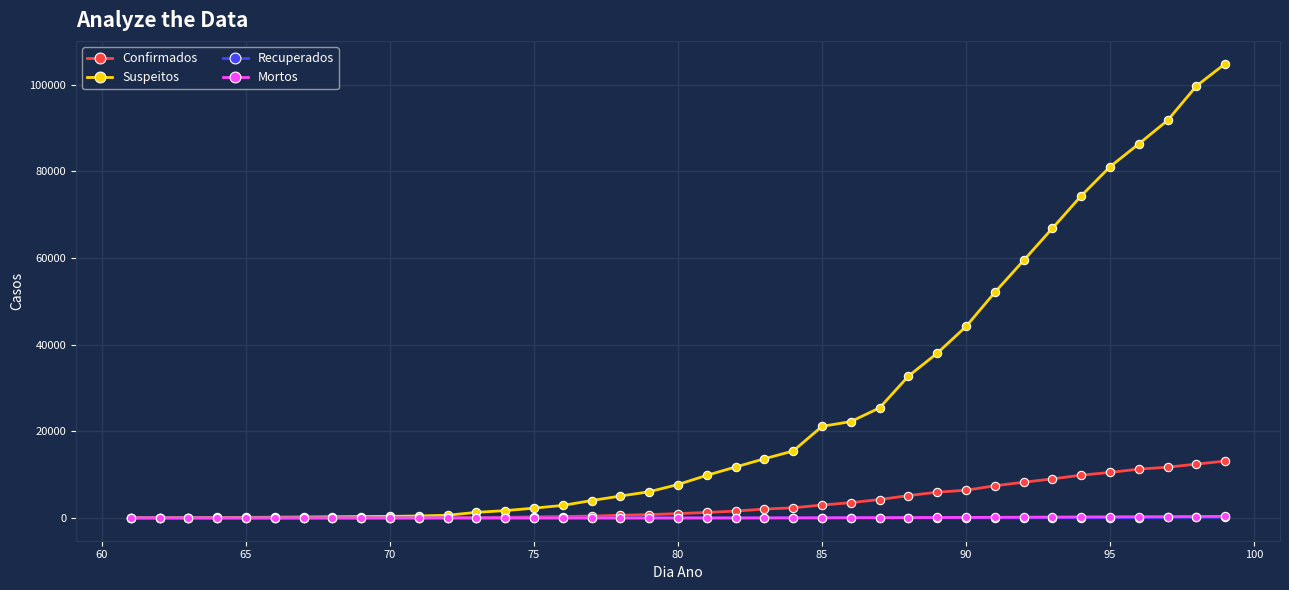

Which series has the widest spread of values?

Suspeitos